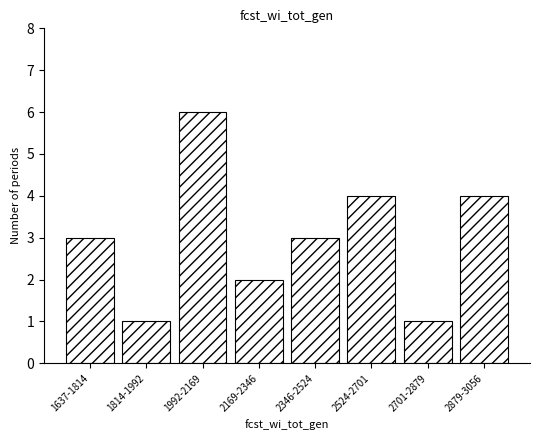

Reading right to left, list all the values displayed in this chart.

4	1	4	3	2	6	1	3